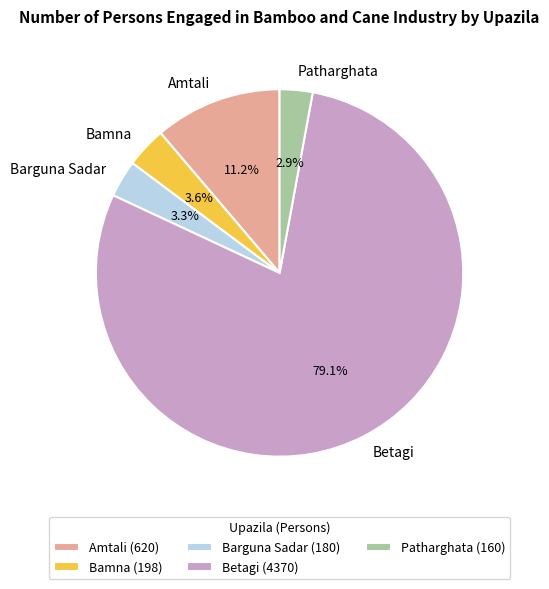

The Bamna slice represents 4% of the pie. True or false?

True